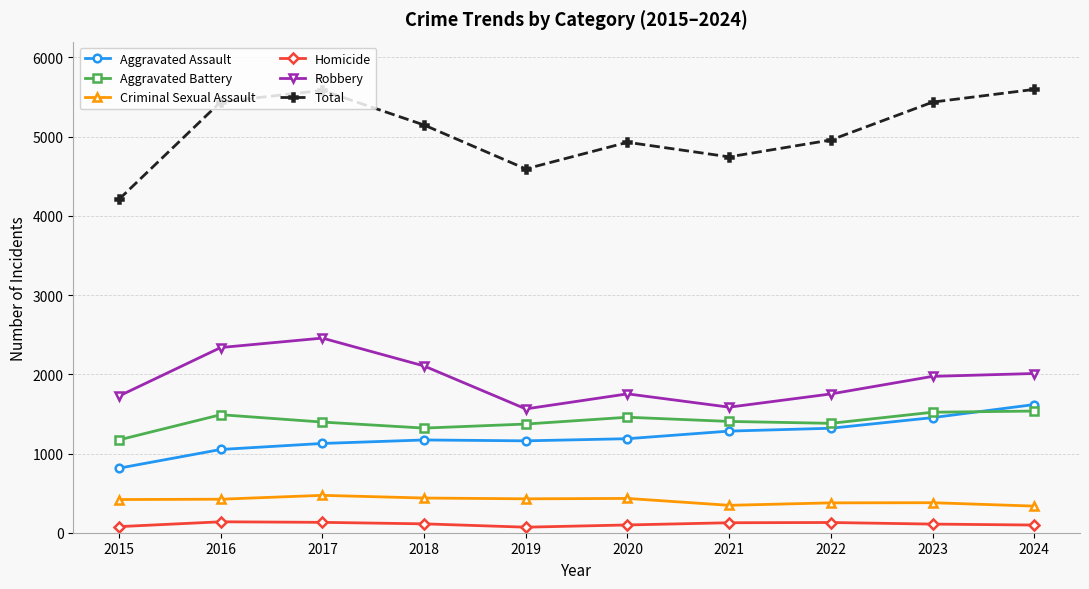

What is the difference between the Homicide values at 2019 and 2024?

27